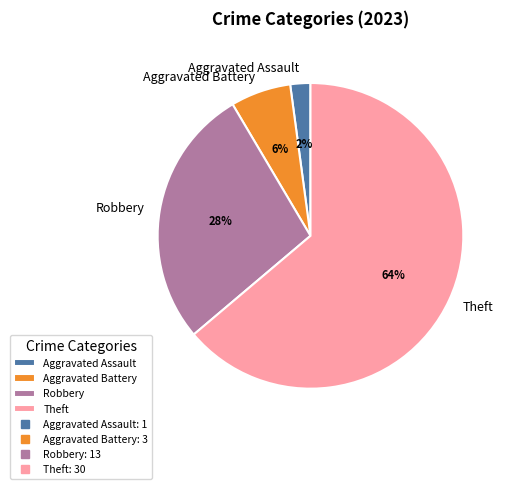

How many segments does this pie chart have?

4